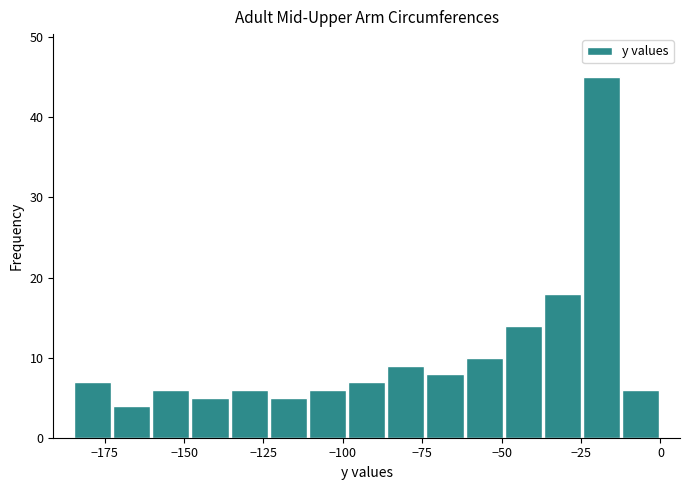

Around what value on the x-axis is the tallest bar? Give the approximate position of its centre, as read against the axis.

-20